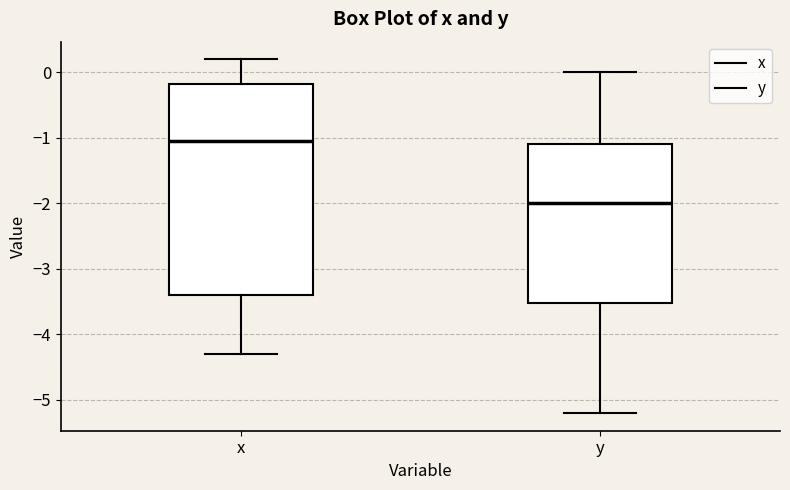

Comparing the boxes themselves (not the whiskers), which one is the tallest?

x